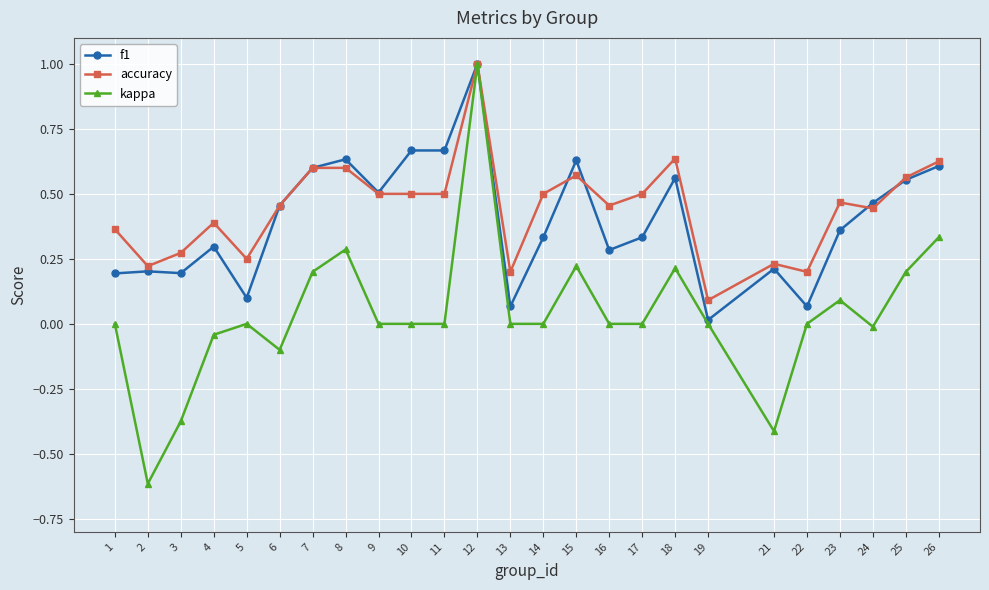

Which series has the widest spread of values?

kappa